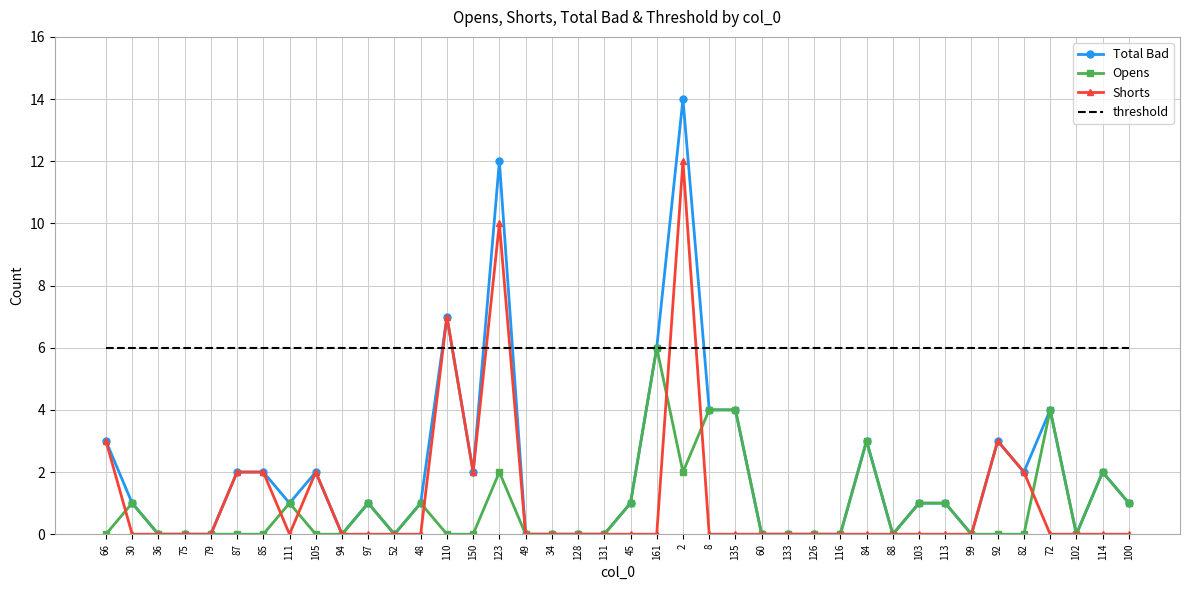

The value of Opens at 102 is -3. True or false?

False